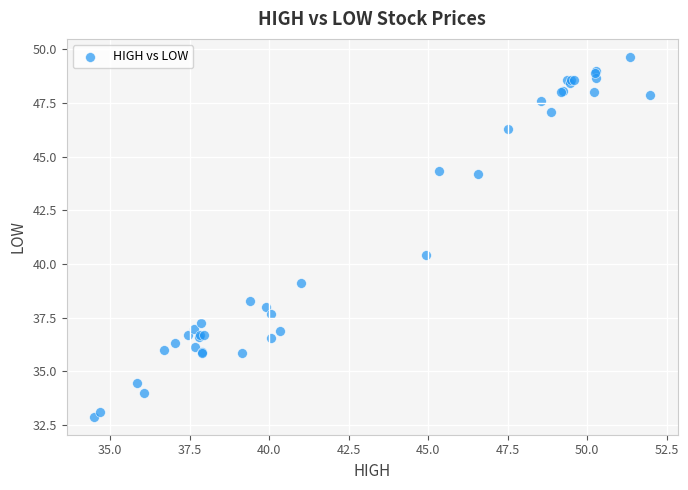

What Y value in the scatter plot is closest to 41?

40.4